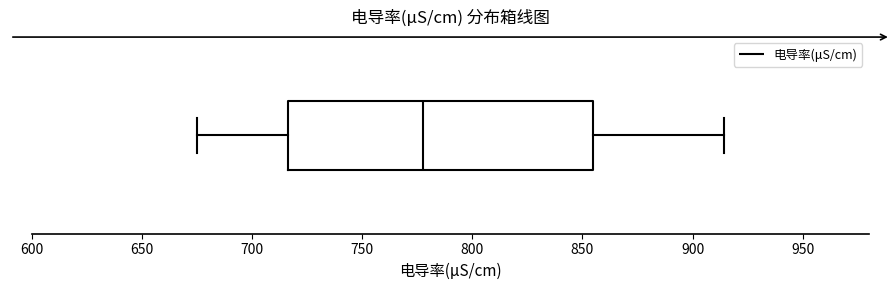

Read this box plot against the x-axis: the position of the median line, the range covered by the box, and the ends of both whiskers. The values are not printed on the chart, so give them approximately, as read against the axis.

median 780, box 715 to 855, whiskers 675 to 915